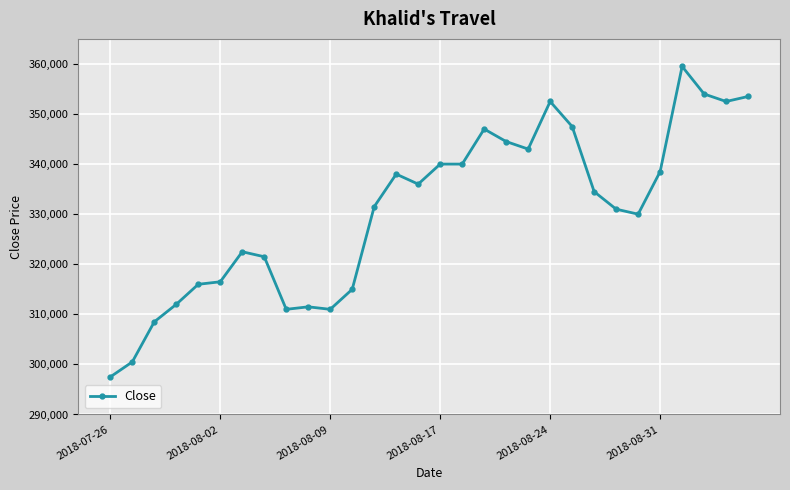

What is the sum of all values?

9917000